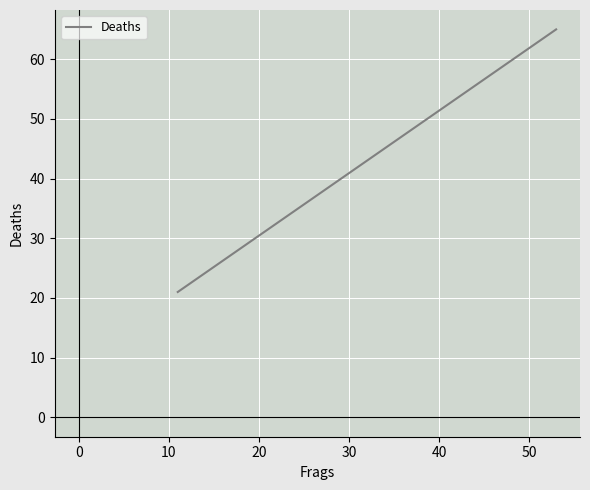

Reading left to right, transcribe all the data shown in this chart.

21	65